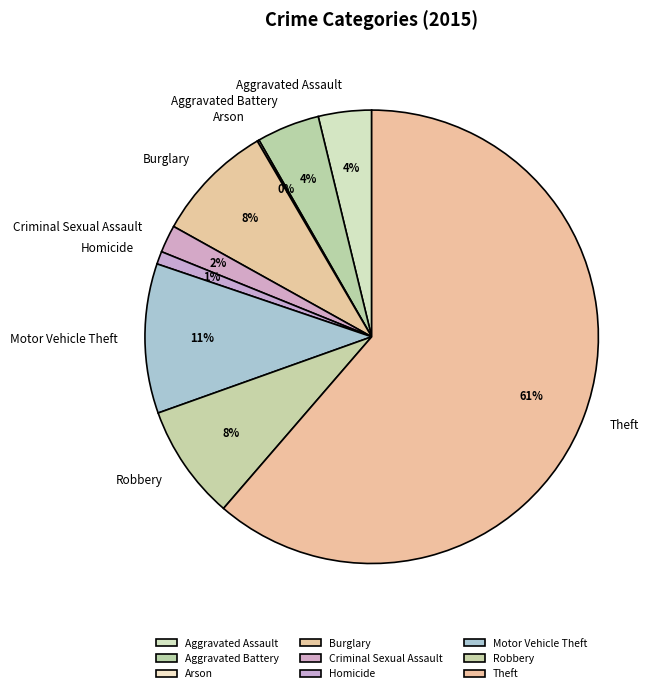

To the nearest percent, what is the combined percentage of Robbery and Homicide?

9%